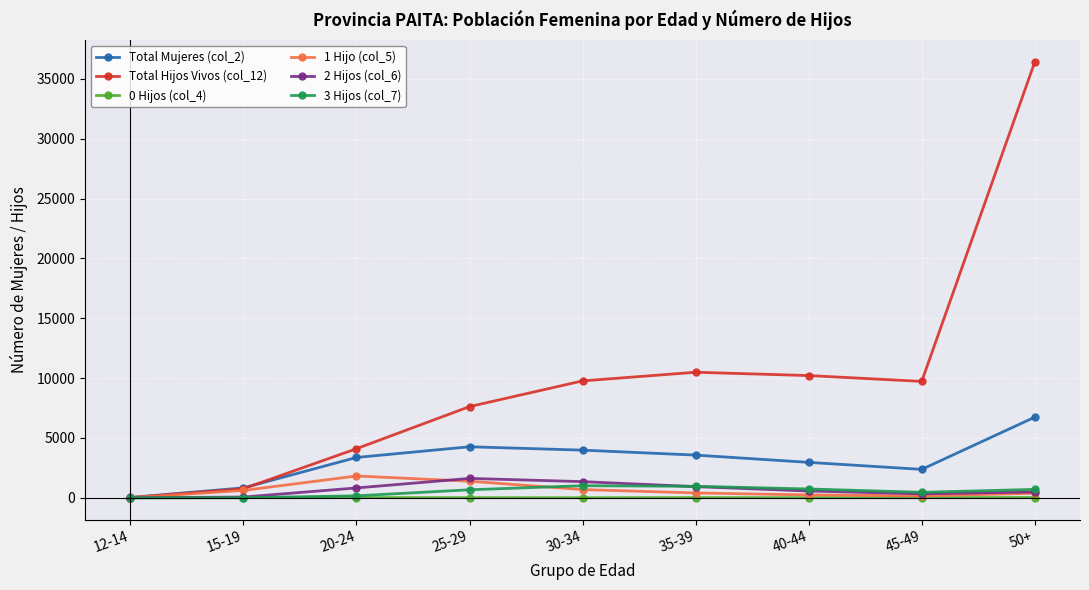

What is the average value of the 0 Hijos (col_4) series?

9